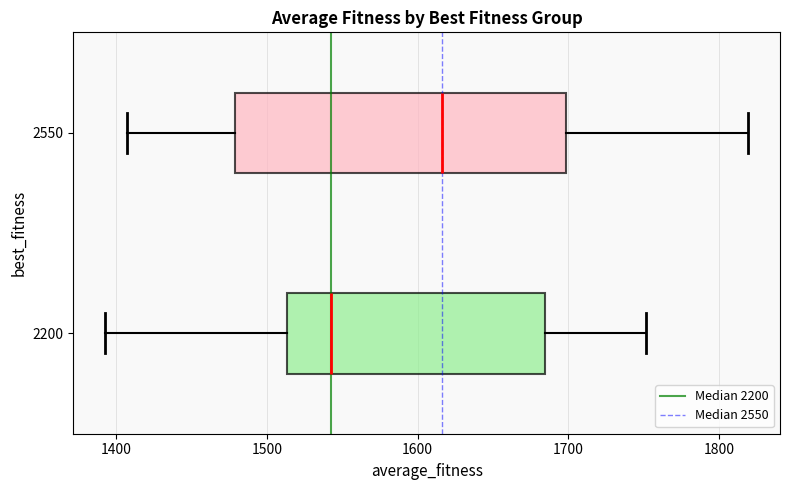

Reading bottom to top, transcribe this box plot: for each box, give where its median line is, the range the box spans, and where its two whiskers end, as read against the x-axis. The values are not printed on the chart, so give them approximately, as read against the axis.

2200: median 1540, box 1510 to 1680, whiskers 1390 to 1750
2550: median 1620, box 1480 to 1700, whiskers 1410 to 1820